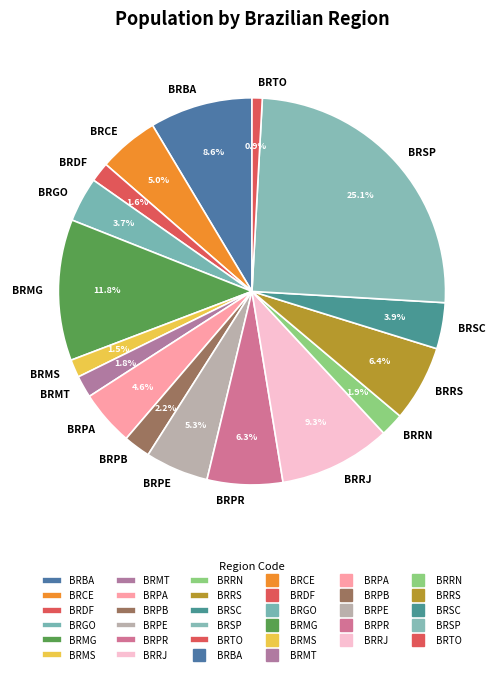

Which has a higher value, BRBA or BRDF?

BRBA